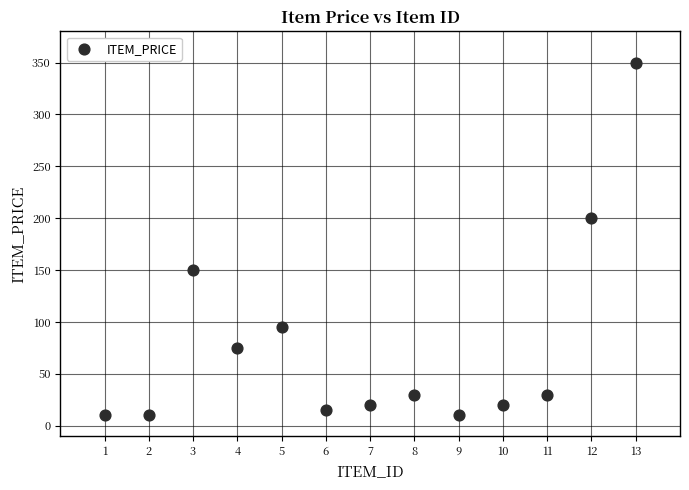

What Y value in the scatter plot is closest to 180?

200